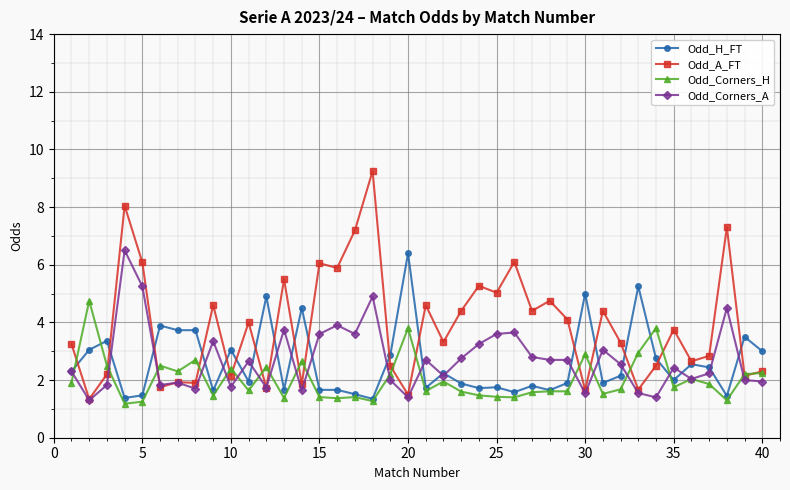

What is the minimum value for Odd_A_FT?

1.3